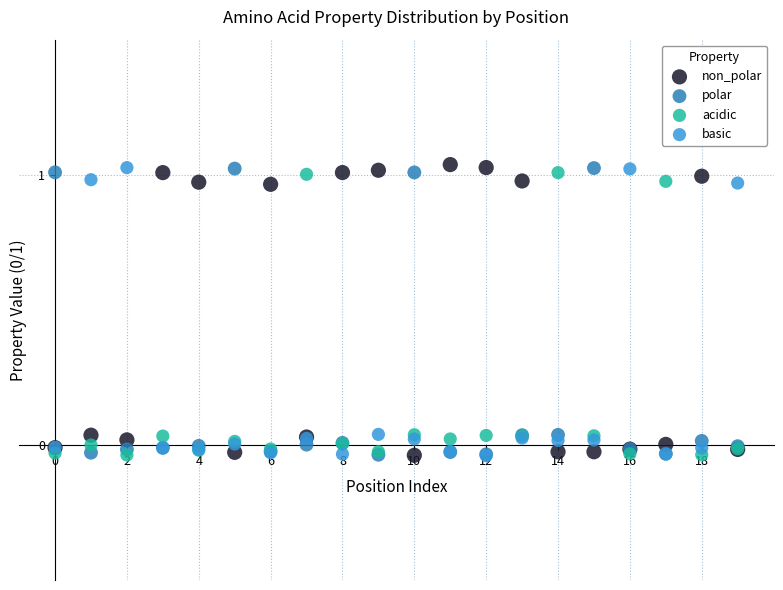

What are all the series names shown in the legend?

non_polar, polar, acidic, basic